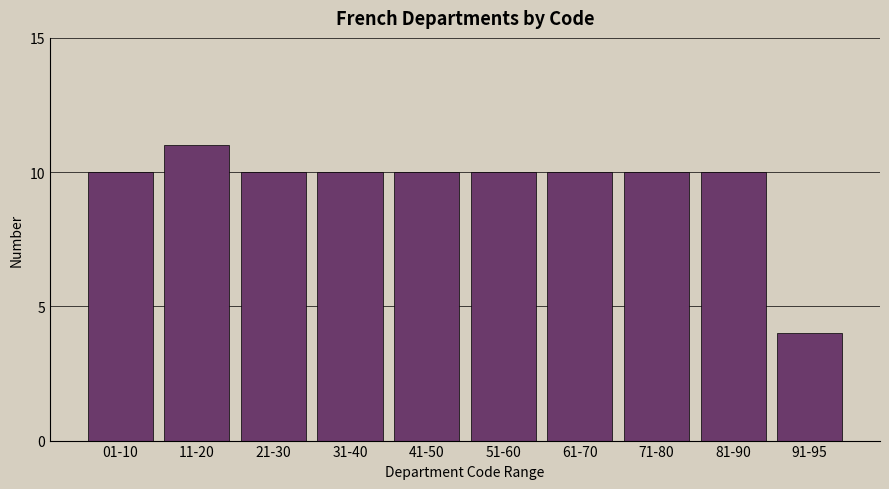

Reading right to left, extract all data points from this chart.

91-95=4	81-90=10	71-80=10	61-70=10	51-60=10	41-50=10	31-40=10	21-30=10	11-20=11	01-10=10